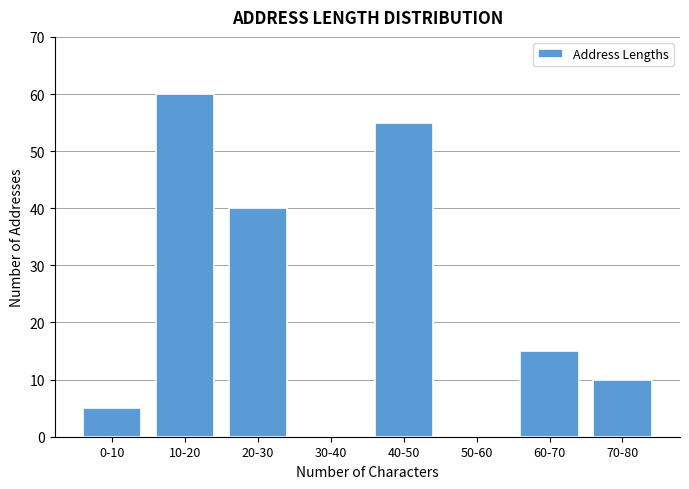

Reading right to left, what are all the values shown in this chart?

70-80=10	60-70=15	50-60=0	40-50=55	30-40=0	20-30=40	10-20=60	0-10=5